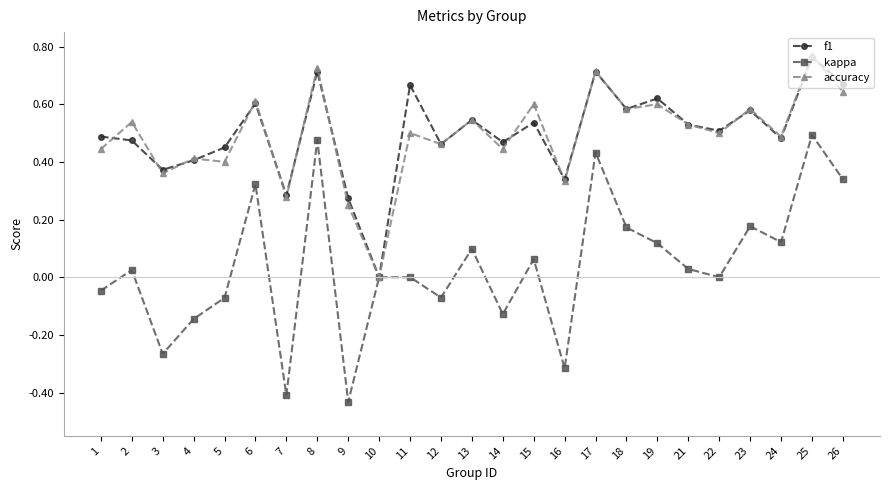

What is the total value across all series at 1?

0.9